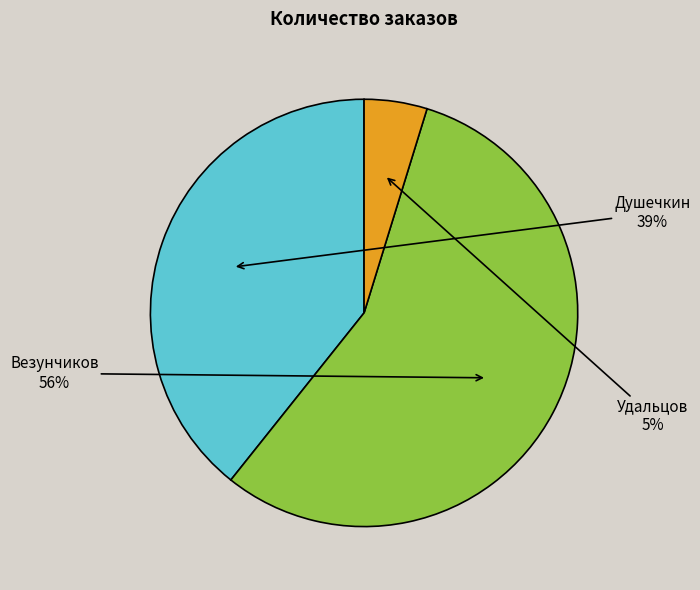

Count the number of slices in the pie.

3